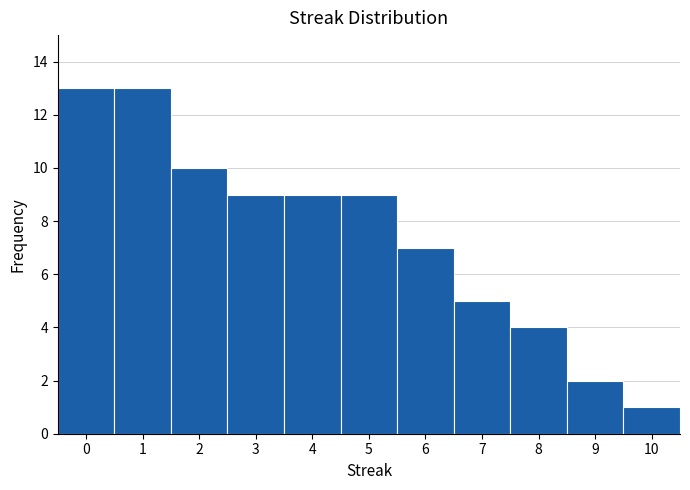

How tall is the bar that spans 4.5 to 5.5 on the x-axis? The values are not printed on the chart, so give them approximately, as read against the axis.

9